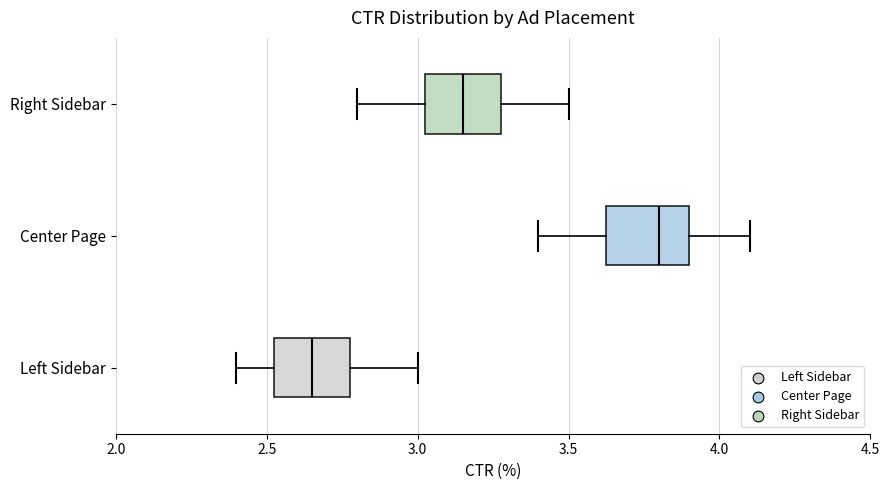

Which box has the furthest to the right median line?

Center Page